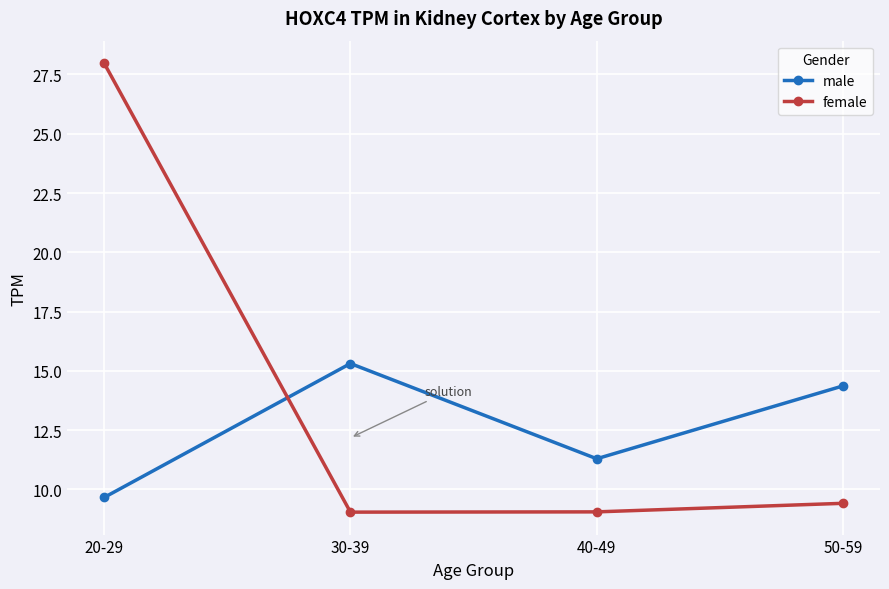

What is the value of the male point at the 3rd from the left?

11.3